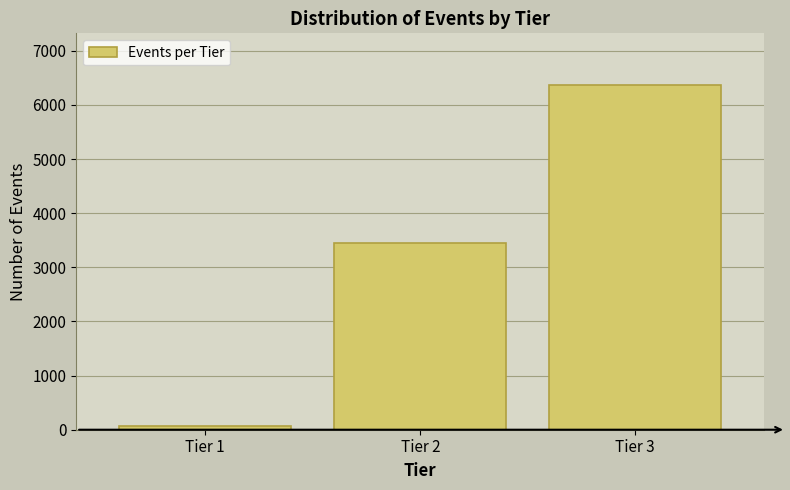

Reading right to left, list all the values displayed in this chart.

6368	3456	67